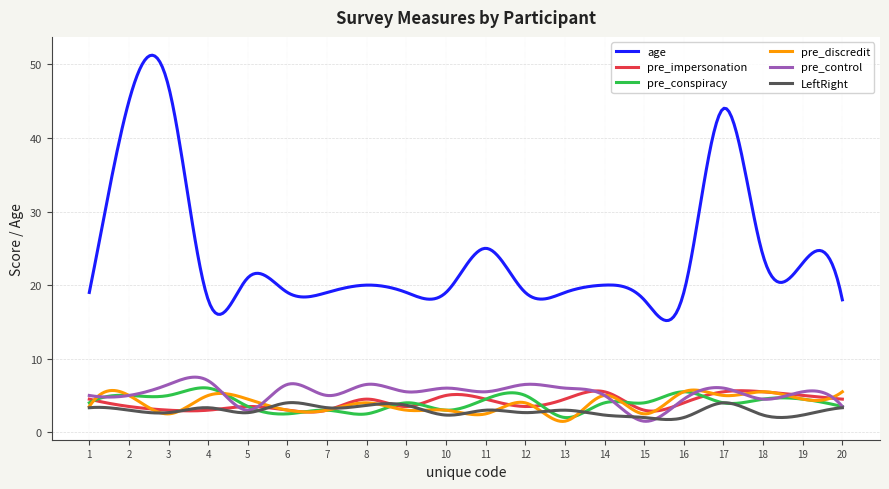

What is the minimum value for LeftRight?

1.7